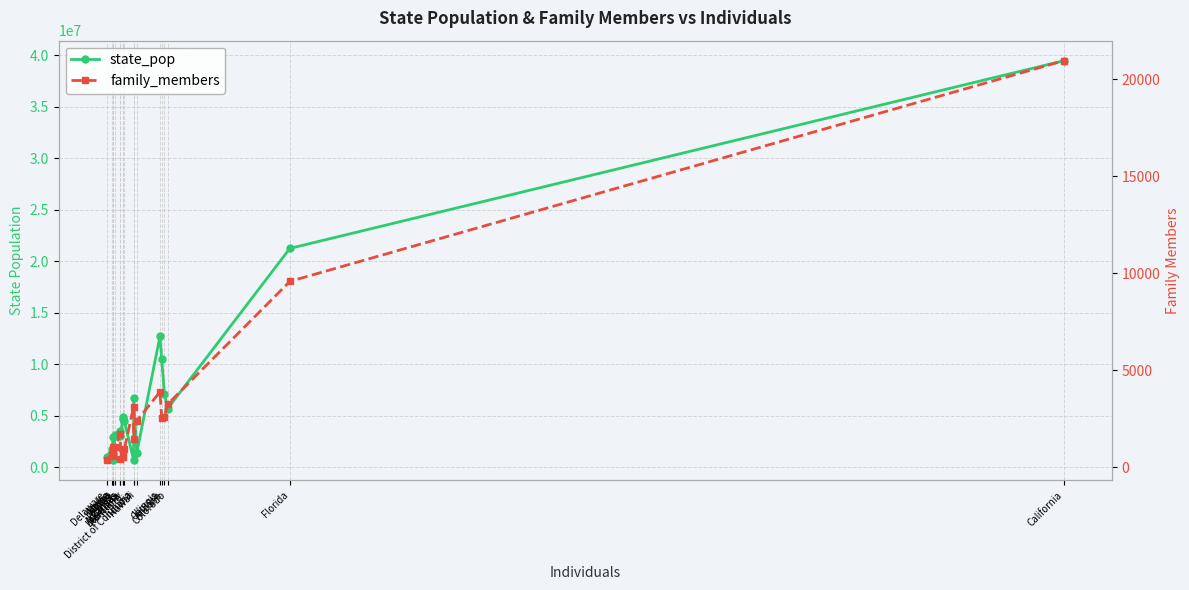

Between California and Illinois, which is larger?

California